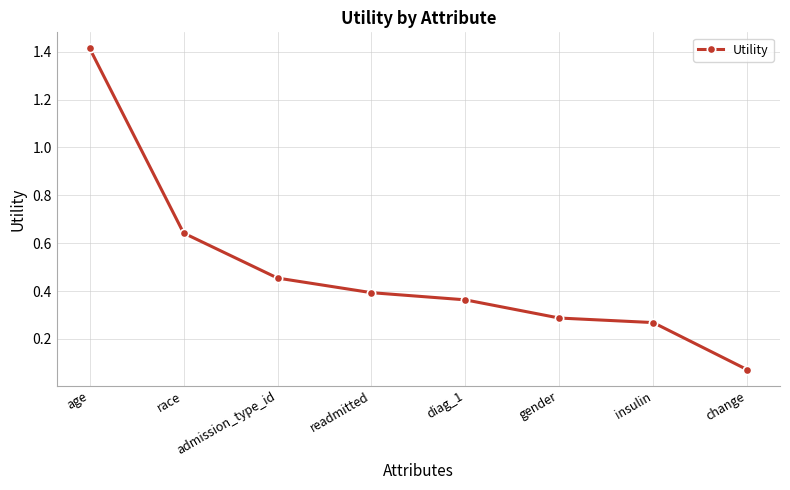

What is the label of the 4th point from the left?

readmitted